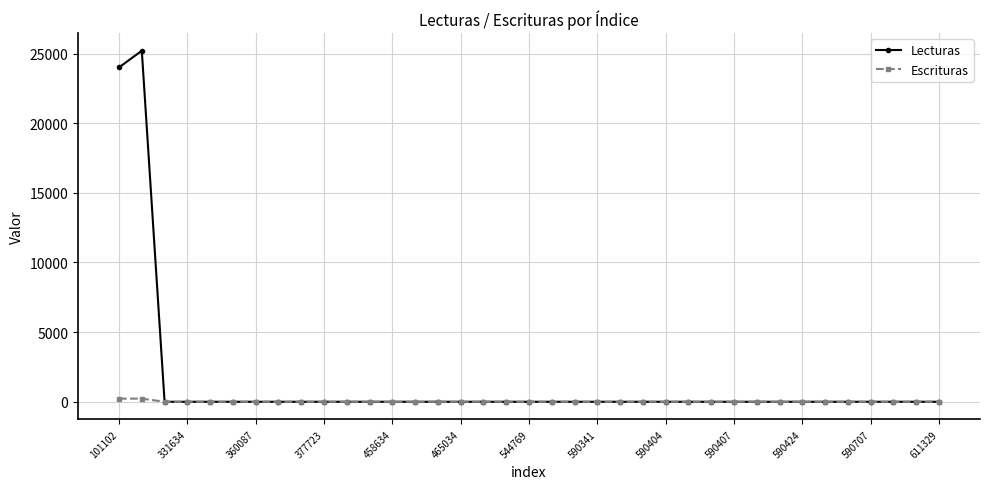

How many lines are shown in the chart?

2